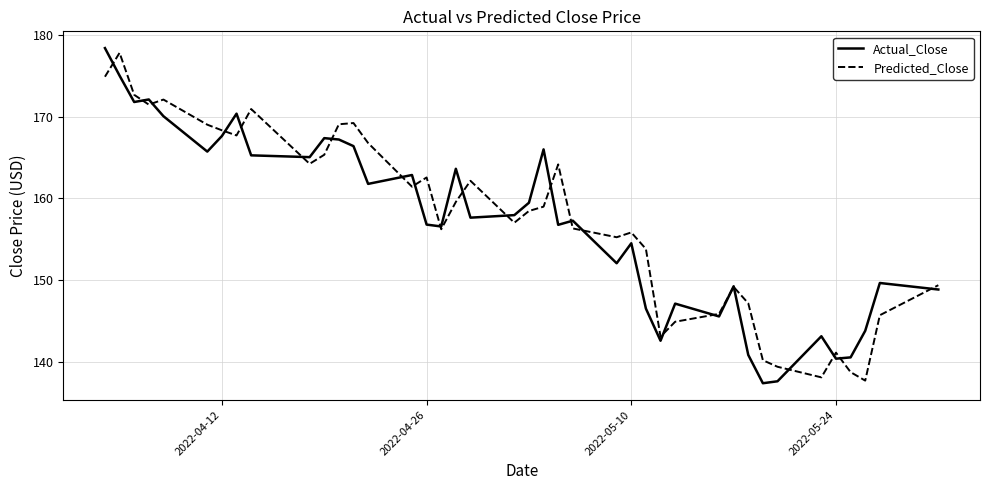

What is the maximum value for Actual_Close?

178.4